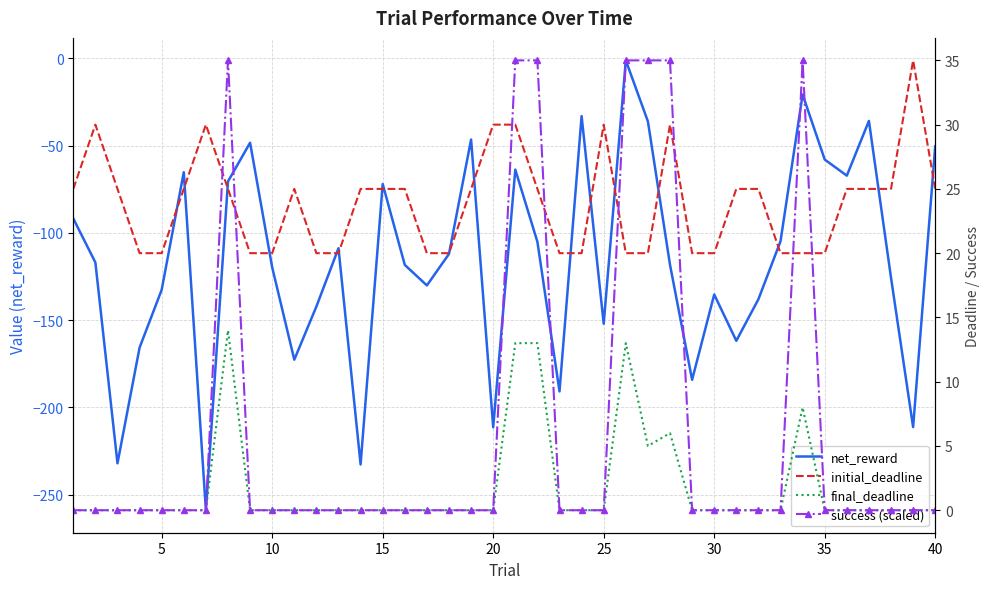

Which series has the largest range (max minus min)?

net_reward